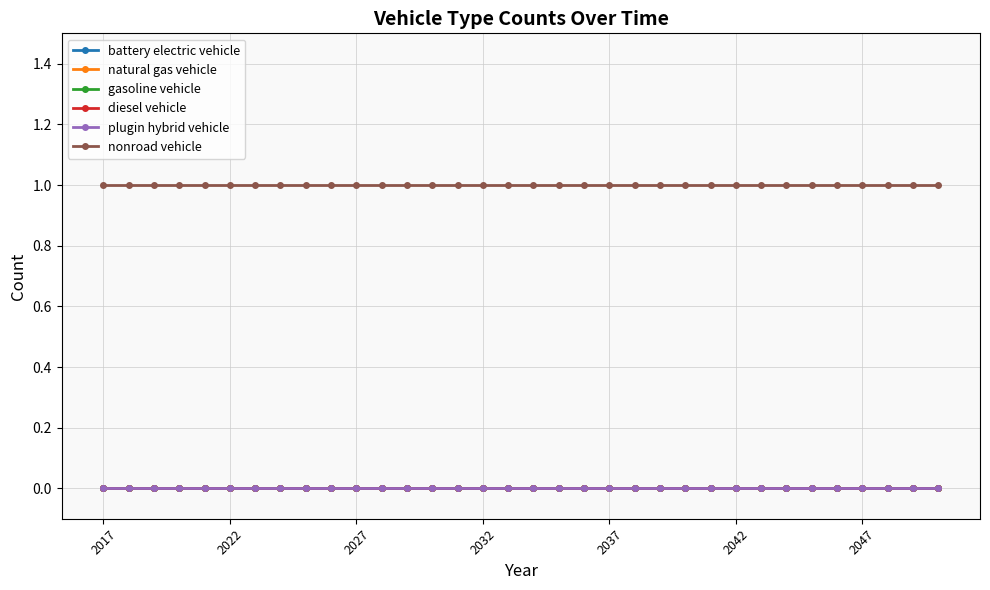

Does the chart have visible grid lines?

Yes